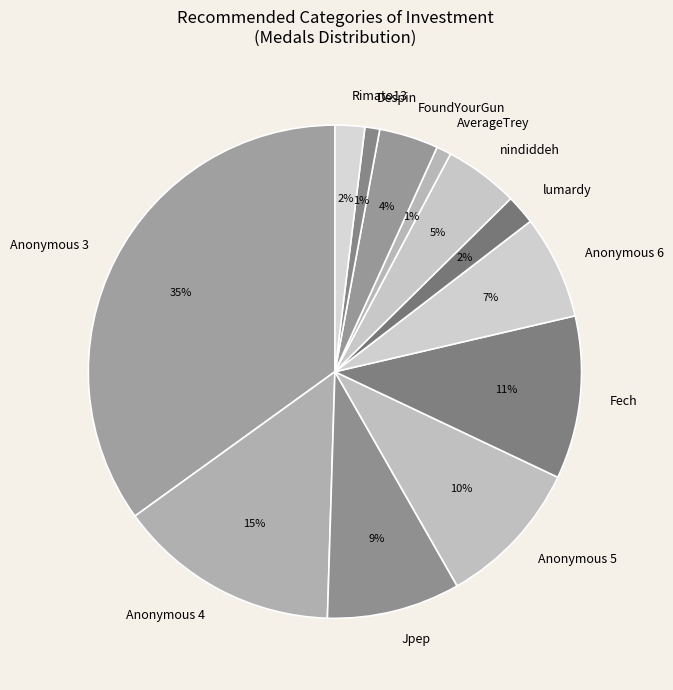

Which slice is the largest?

Anonymous 3